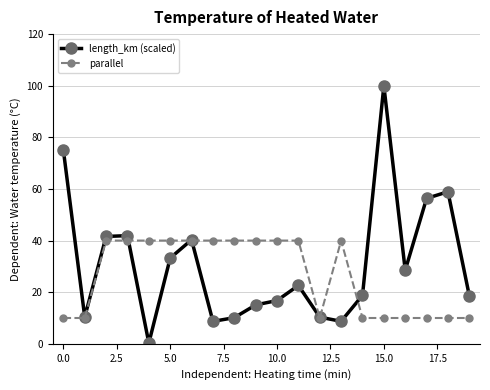

Which series ends up on top after the final intersection of length_km (scaled) and parallel?

length_km (scaled)